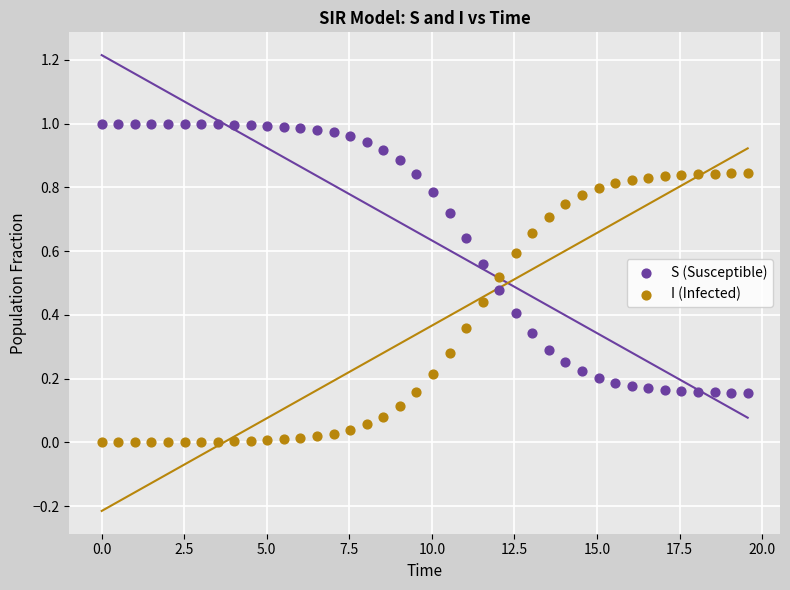

What is the X range (max minus min) for the scatter plot?

19.6